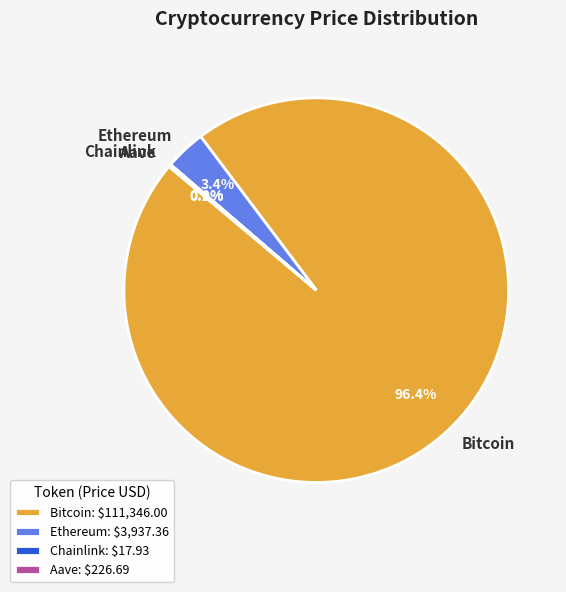

Between Bitcoin and Ethereum, which is larger?

Bitcoin